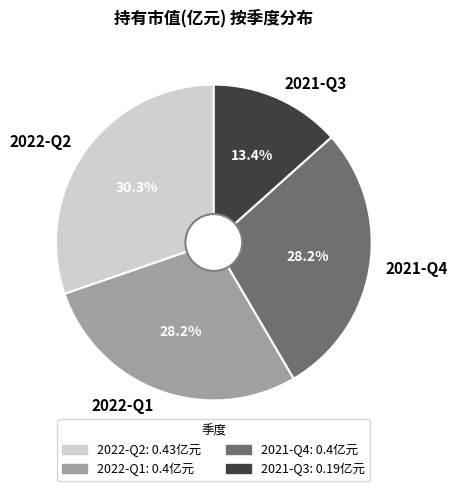

Which slice is the smallest?

2021-Q3